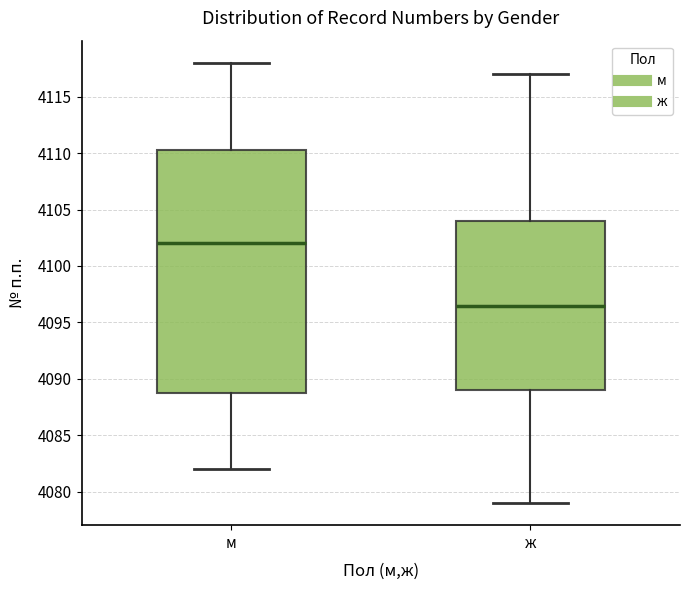

Which box is the tallest, from its lower edge to its upper edge?

м